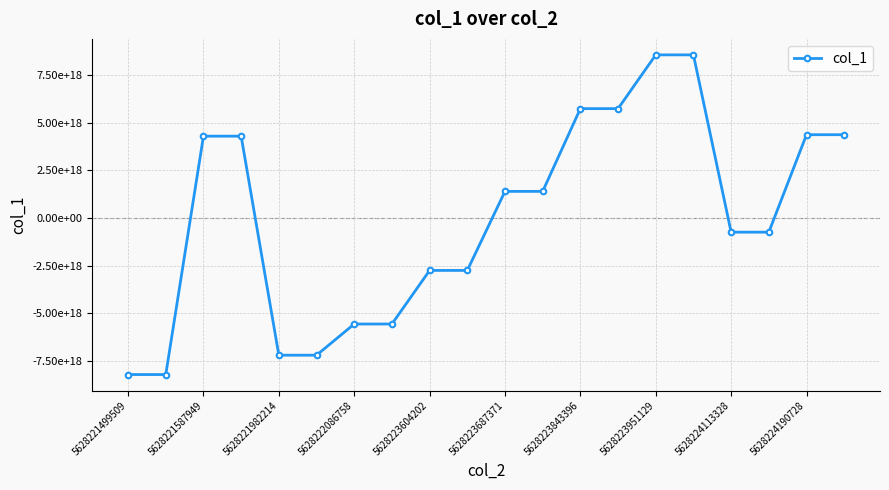

Does the chart have visible grid lines?

Yes